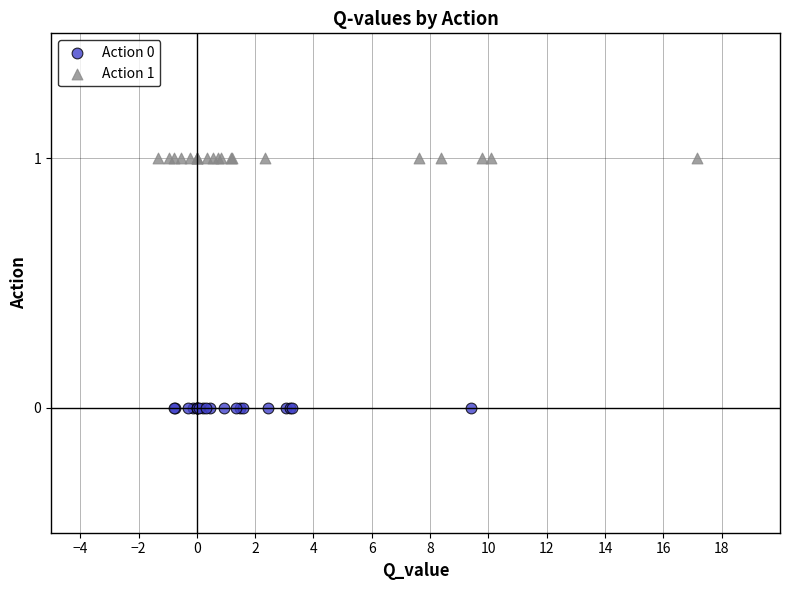

Which series contains the lowest Y value?

Action 0